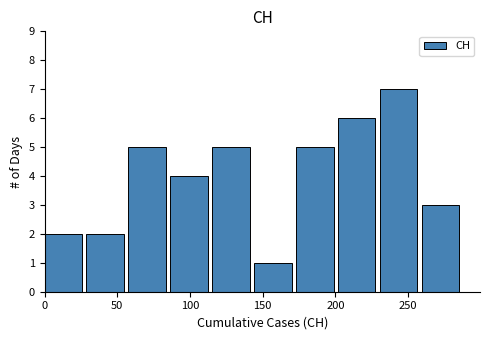

Over which range of the x-axis is the bar tallest?

230 to 260